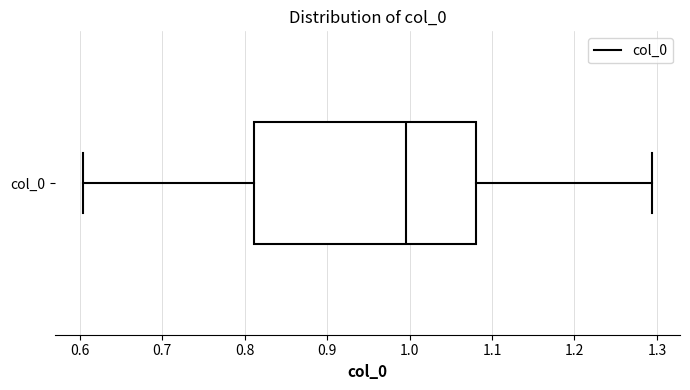

Read this box plot against the x-axis: the position of the median line, the range covered by the box, and the ends of both whiskers. The values are not printed on the chart, so give them approximately, as read against the axis.

median 1.00, box 0.81 to 1.08, whiskers 0.60 to 1.29